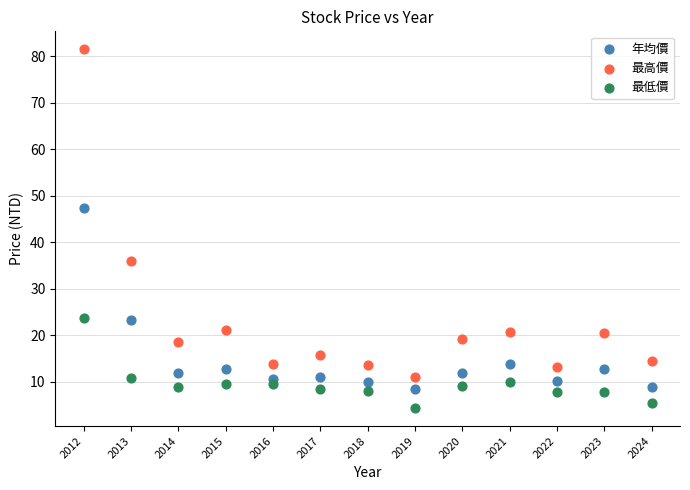

In the 最高價 series, what Y value is closest to 46?

36.0